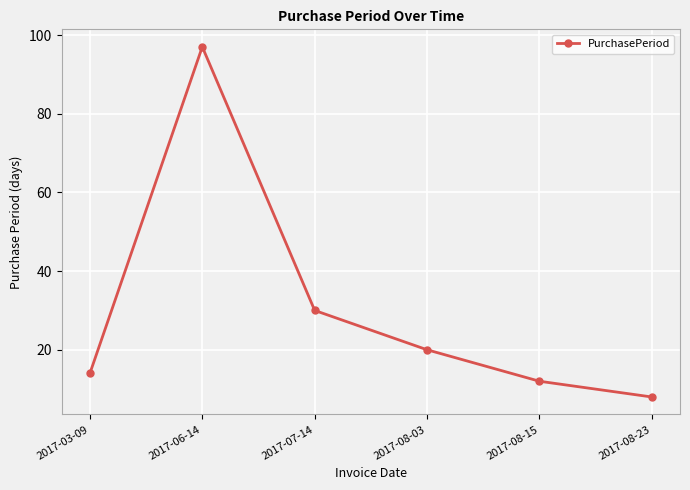

What position from the right is 2017-08-03?

3